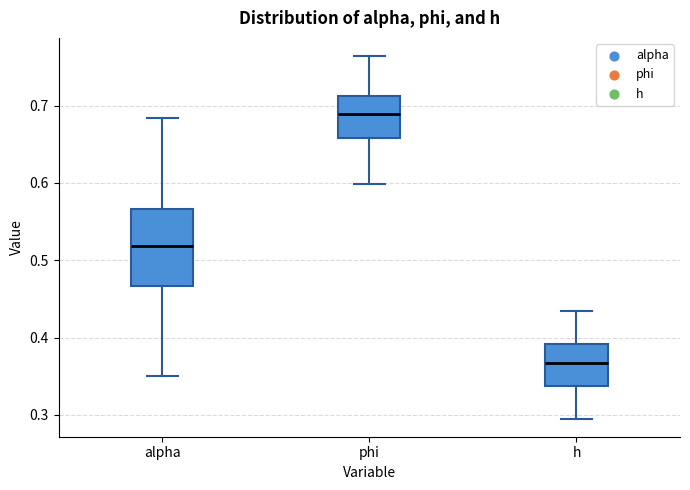

Reading left to right, read every box against the y-axis: the position of its median line, the range the box covers, and the ends of its whiskers. The values are not printed on the chart, so give them approximately, as read against the axis.

alpha: median 0.52, box 0.47 to 0.57, whiskers 0.35 to 0.68
phi: median 0.69, box 0.66 to 0.71, whiskers 0.60 to 0.76
h: median 0.37, box 0.34 to 0.39, whiskers 0.30 to 0.43